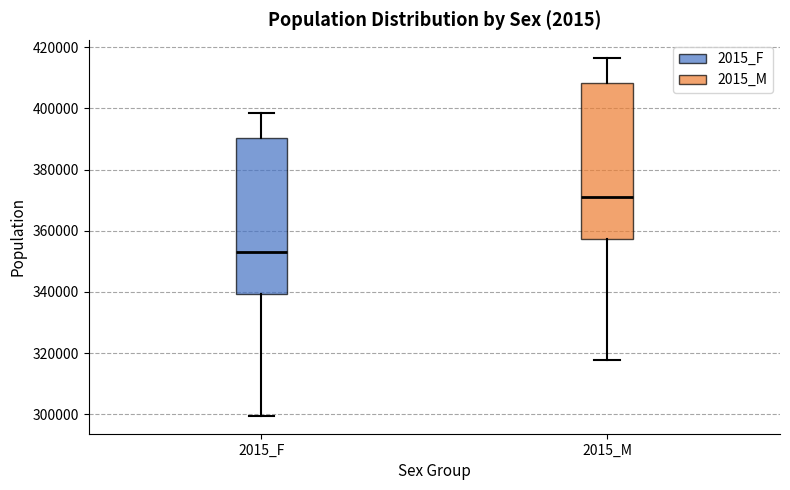

Reading left to right, read every box against the y-axis: the position of its median line, the range the box covers, and the ends of its whiskers. The values are not printed on the chart, so give them approximately, as read against the axis.

2015_F: median 354000, box 340000 to 390000, whiskers 300000 to 398000
2015_M: median 372000, box 358000 to 408000, whiskers 318000 to 416000